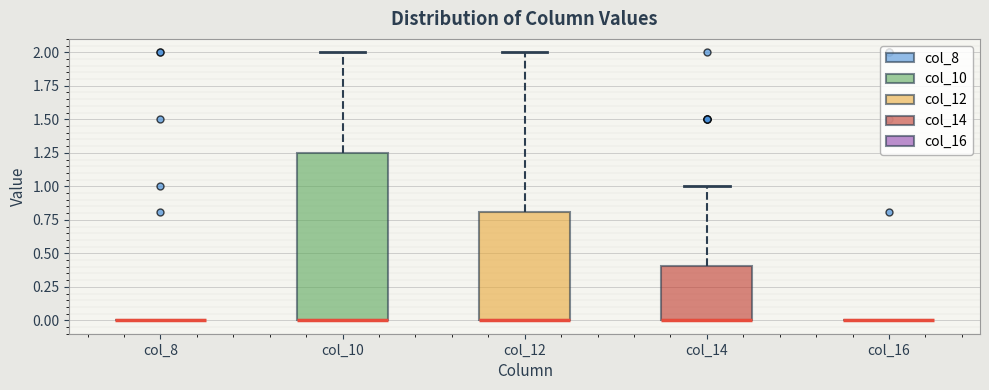

Reading left to right, transcribe this box plot: for each box, give where its median line is, the range the box spans, and where its two whiskers end, as read against the y-axis. The values are not printed on the chart, so give them approximately, as read against the axis.

col_8: box collapsed to a line at 0.00, whiskers 0.00 to 0.00
col_10: median 0.00 (drawn on the box's lower edge), box 0.00 to 1.25, whiskers 0.00 to 2.00
col_12: median 0.00 (drawn on the box's lower edge), box 0.00 to 0.80, whiskers 0.00 to 2.00
col_14: median 0.00 (drawn on the box's lower edge), box 0.00 to 0.40, whiskers 0.00 to 1.00
col_16: box collapsed to a line at 0.00, whiskers 0.00 to 0.00